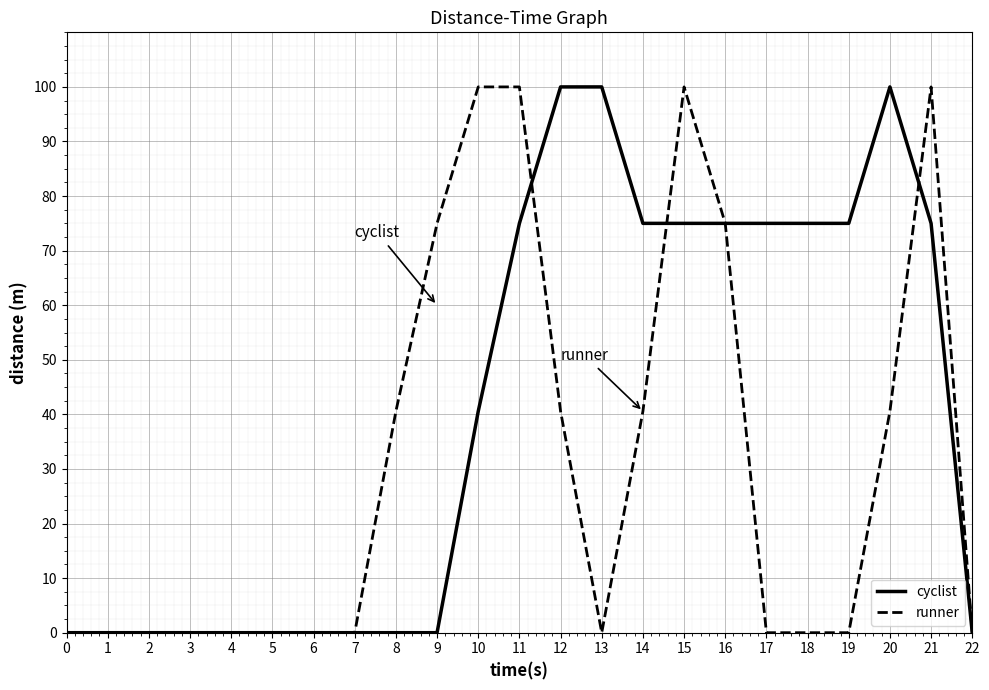

What are all the series names shown in the legend?

cyclist, runner